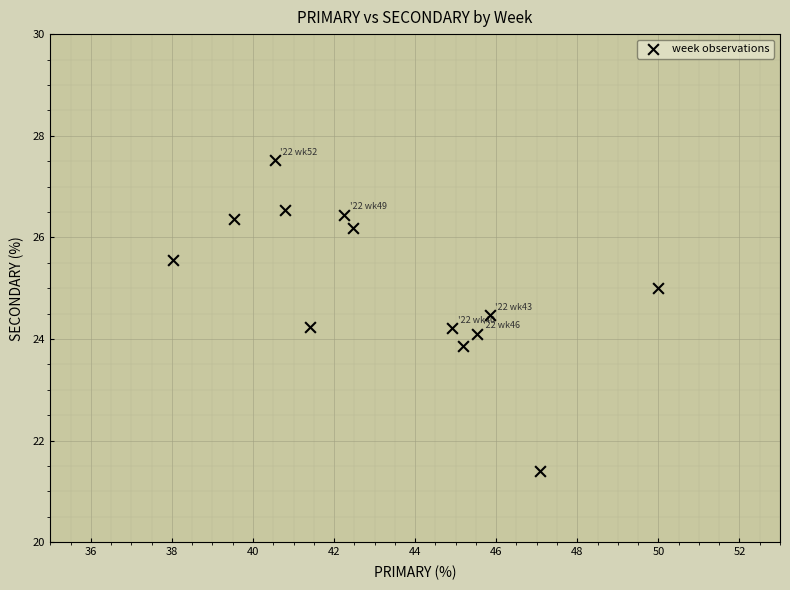

What is the range of Y values (max minus min)?

6.1